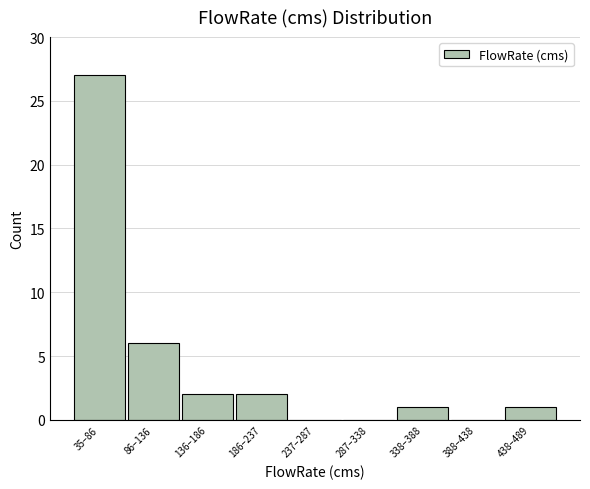

Reading right to left, extract all data points from this chart.

438–489=1	388–438=0	338–388=1	287–338=0	237–287=0	186–237=2	136–186=2	86–136=6	35–86=27